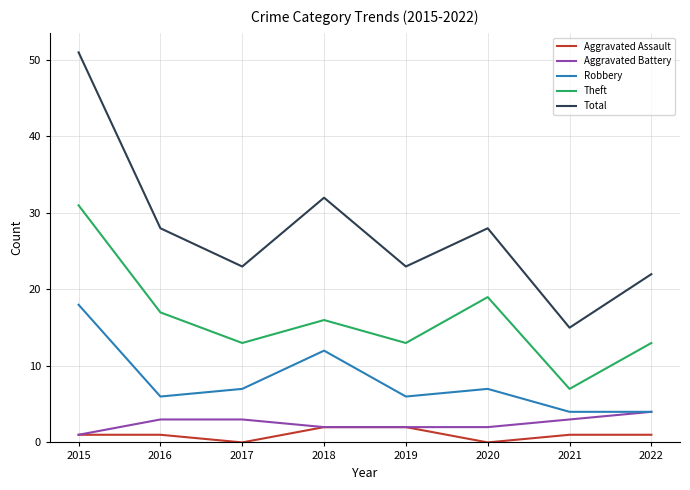

What are all the series names shown in the legend?

Aggravated Assault, Aggravated Battery, Robbery, Theft, Total